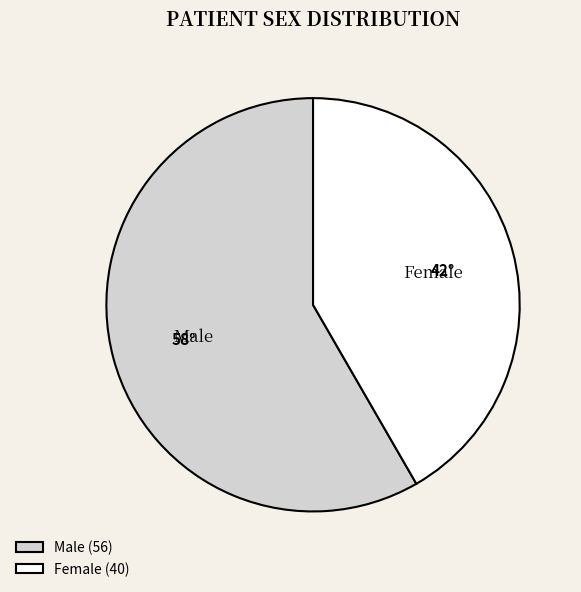

Is there any slice that represents more than half of the pie?

Yes